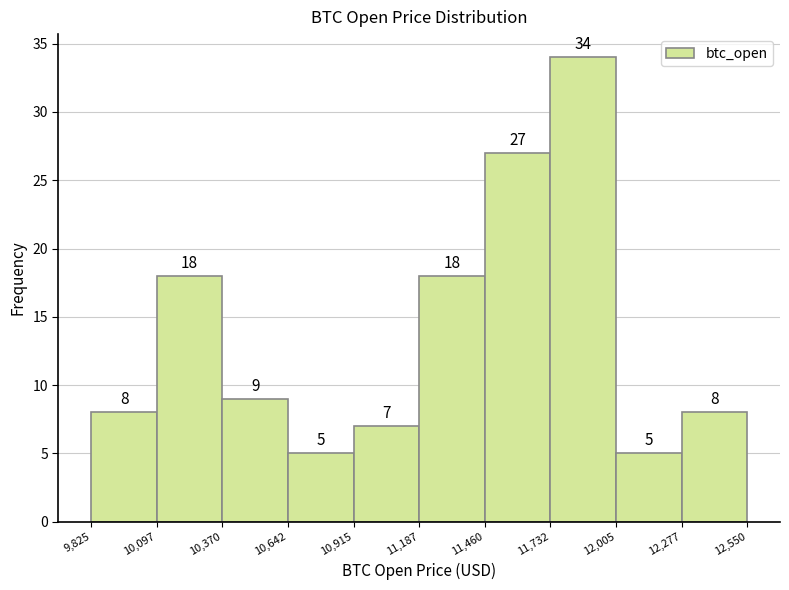

What is the height of the bar covering 11,460 to 11,732 on the x-axis?

27